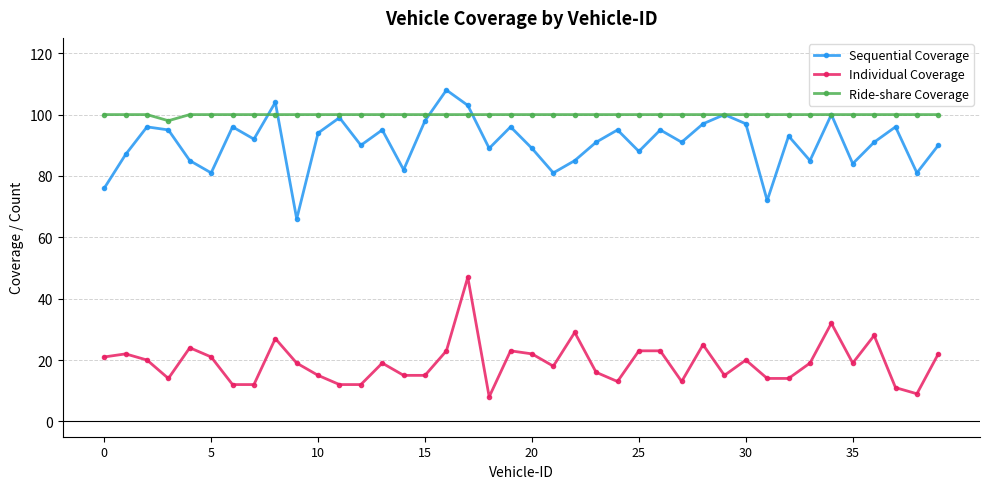

What is the maximum value for Ride-share Coverage?

100